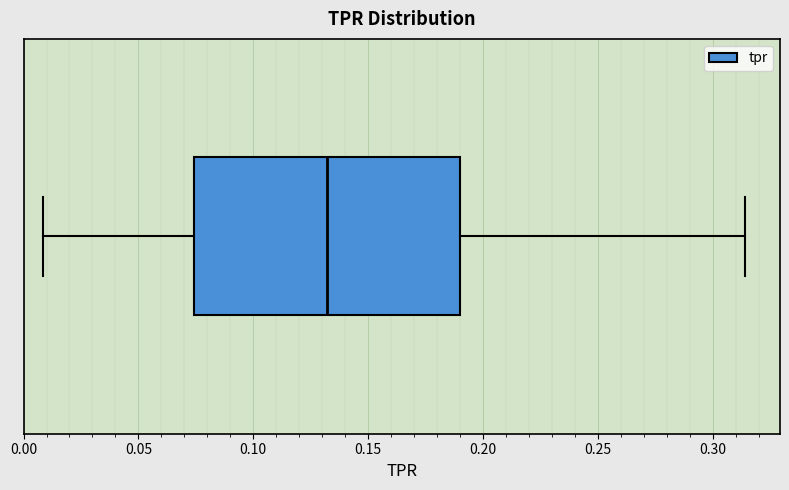

Transcribe this box plot: give where the median line is, the range the box spans, and where the two whiskers end, as read against the x-axis. The values are not printed on the chart, so give them approximately, as read against the axis.

median 0.130, box 0.075 to 0.190, whiskers 0.010 to 0.315